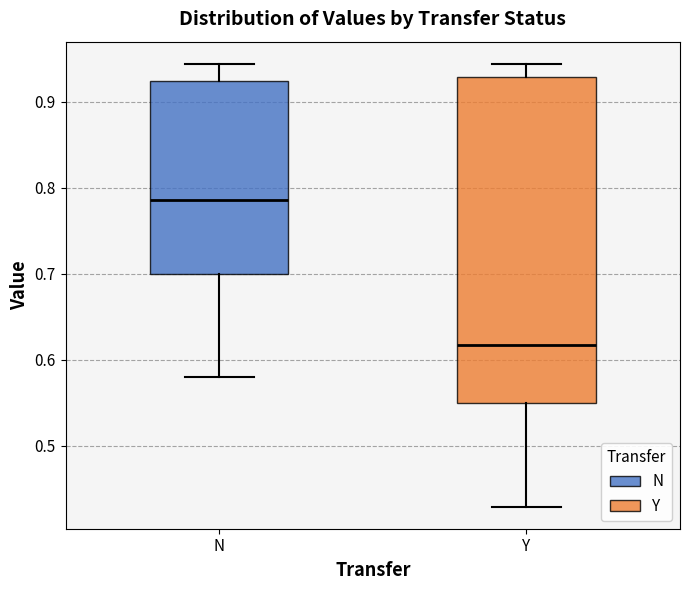

Which box's median line is the lowest?

Y